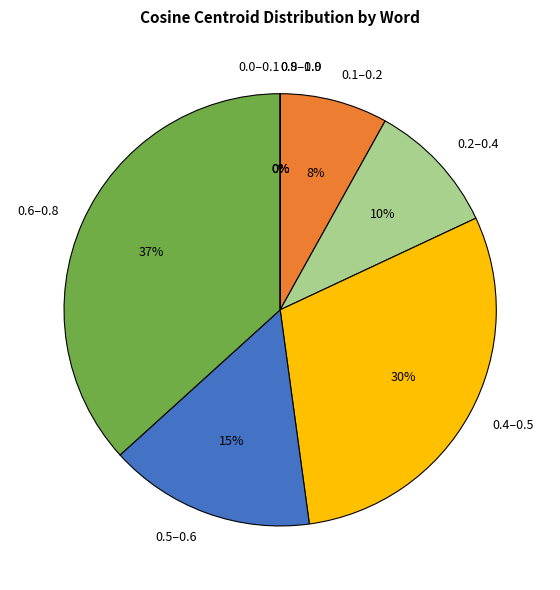

True or false: water accounts for 10% of the total.

False